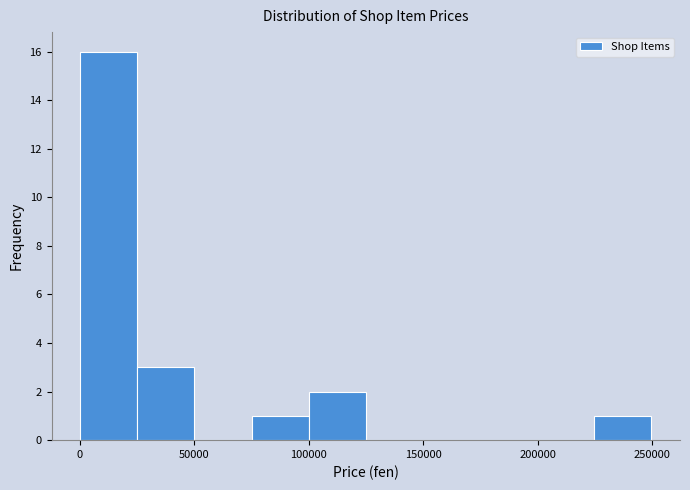

Which range on the x-axis has the tallest bar?

0 to 25000